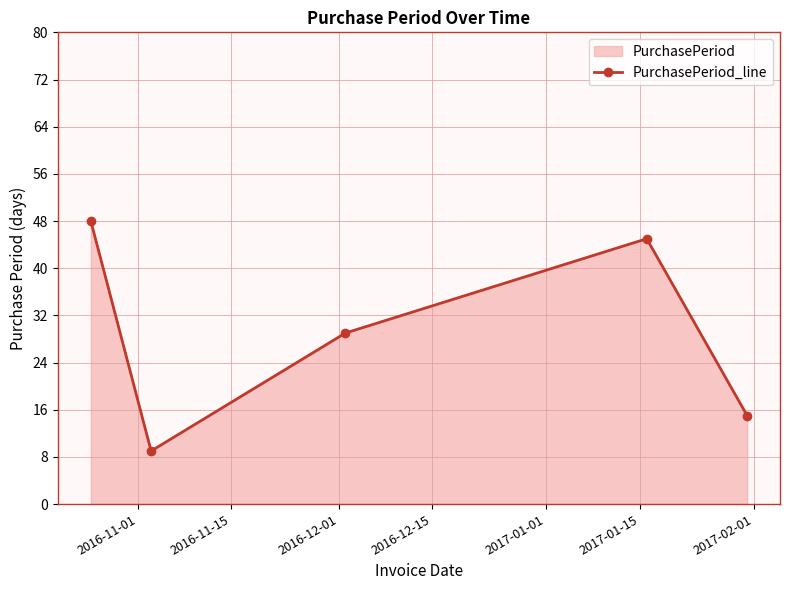

How many data points does each series have?

5